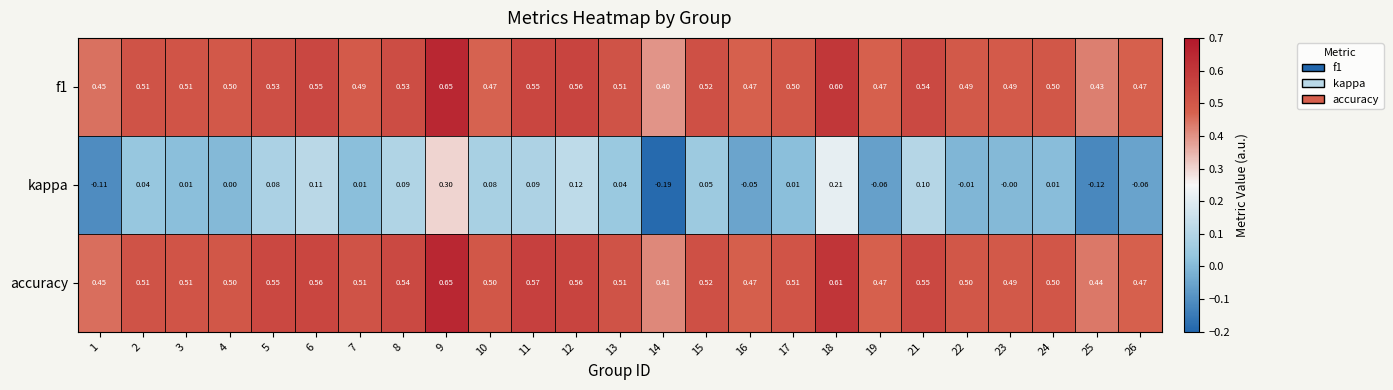

Which series changed the most between 6 and 9?

kappa